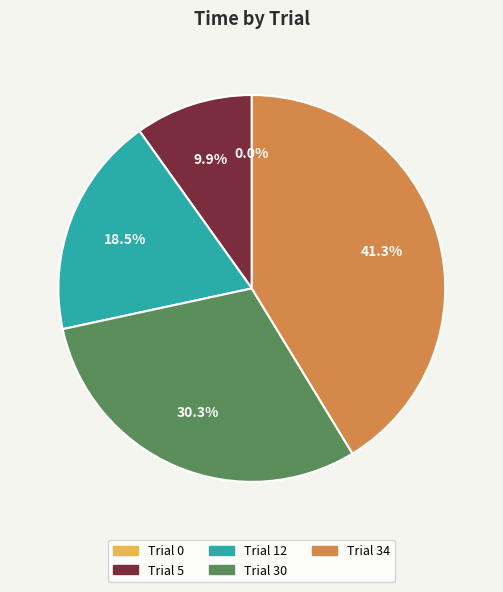

What percentage is the 5 slice, to the nearest percent?

10%